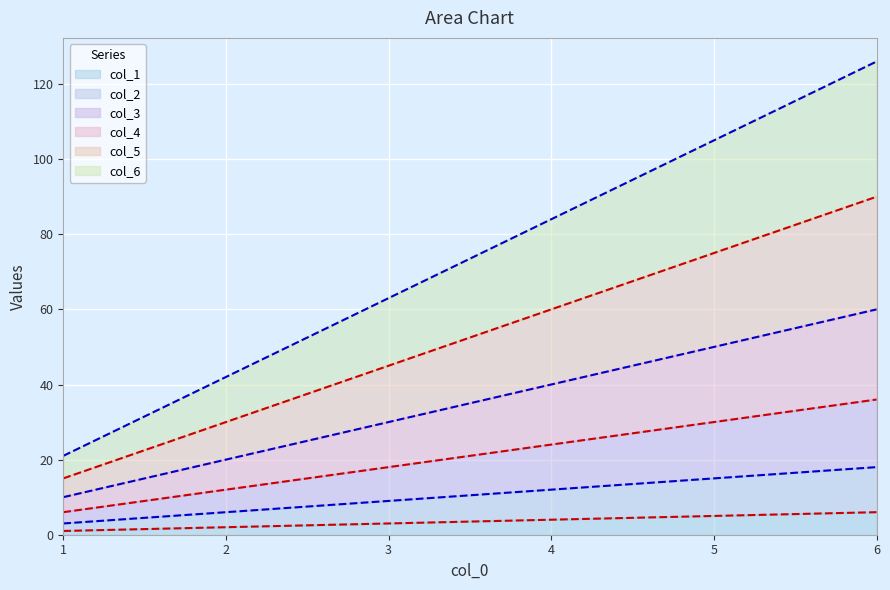

How many values in the col_5 series are below 60?

3